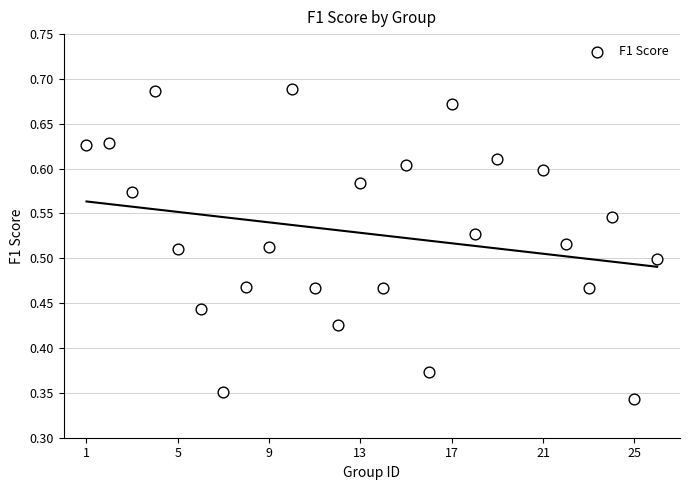

What is the range of X values (max minus min)?

25.0